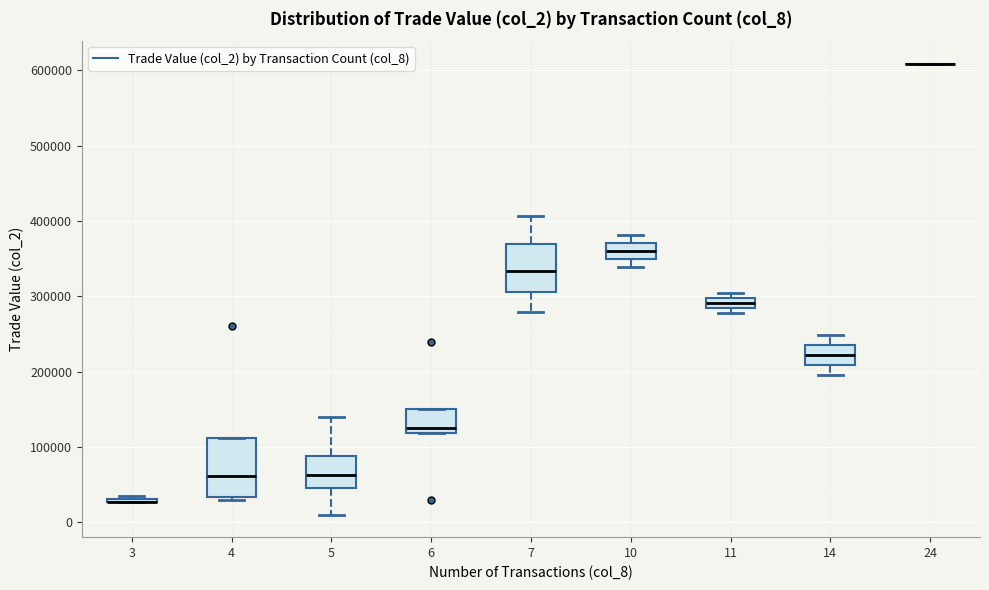

Comparing the boxes themselves (not the whiskers), which one is the tallest?

4